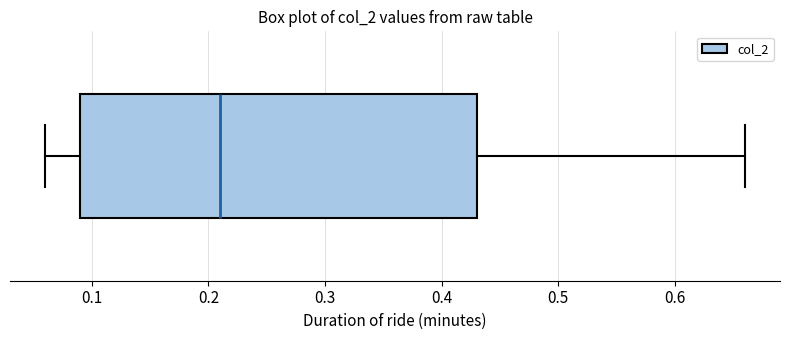

Where is the left edge of the box on the x-axis? The values are not printed on the chart, so give them approximately, as read against the axis.

0.09